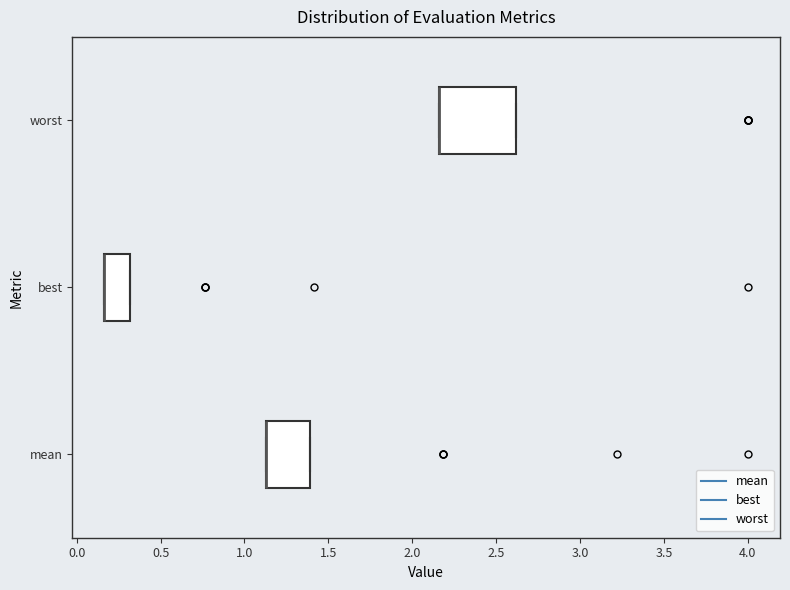

Which box is the widest, from its left edge to its right edge?

worst